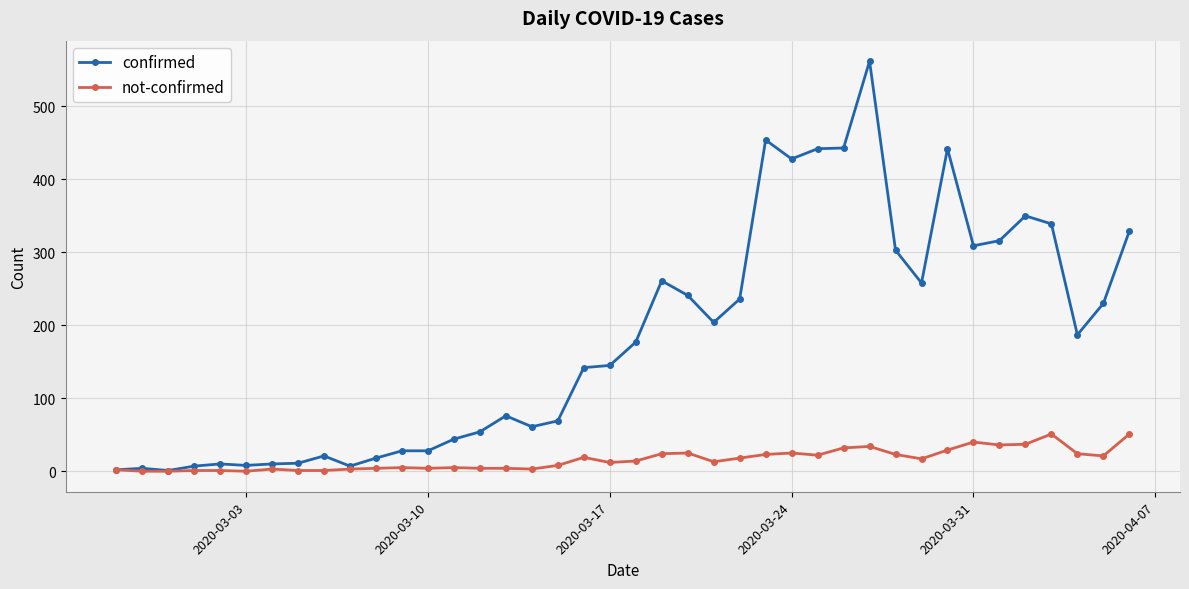

What is the greatest value displayed?

562